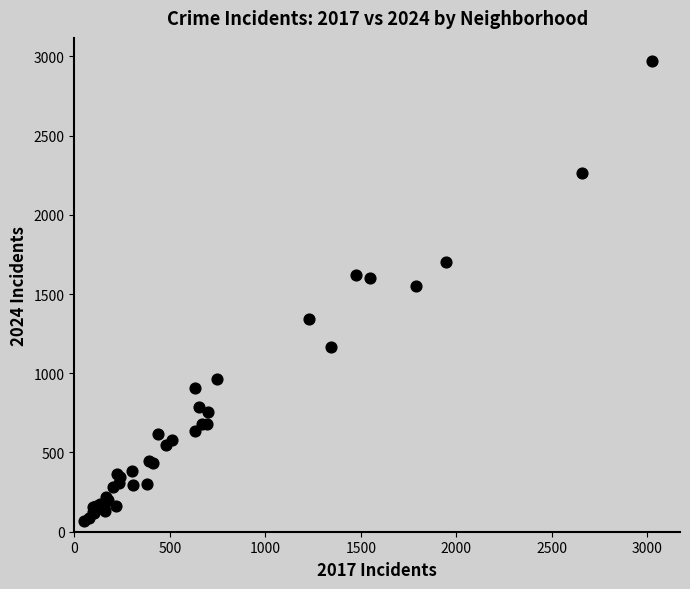

What Y value in the scatter plot is closest to 1520?

1552